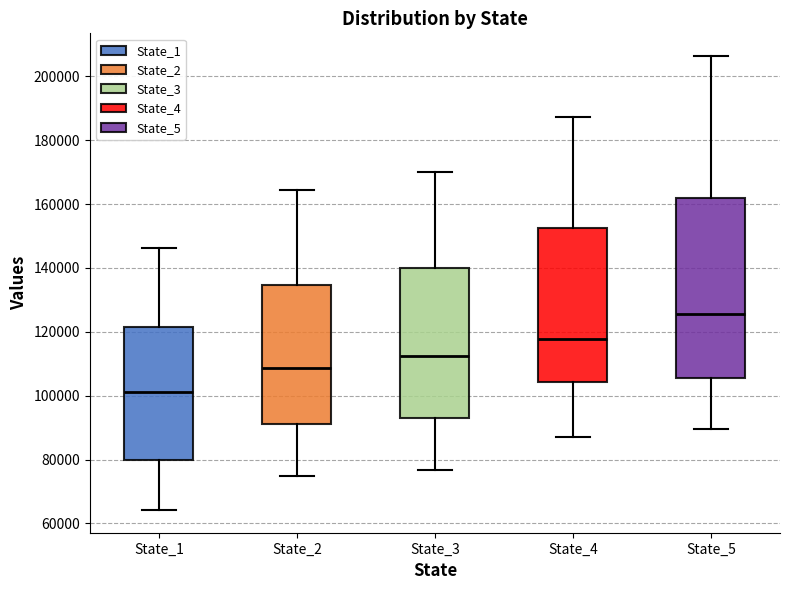

Where is the lower edge of the box for State_3 on the y-axis? The values are not printed on the chart, so give them approximately, as read against the axis.

92000